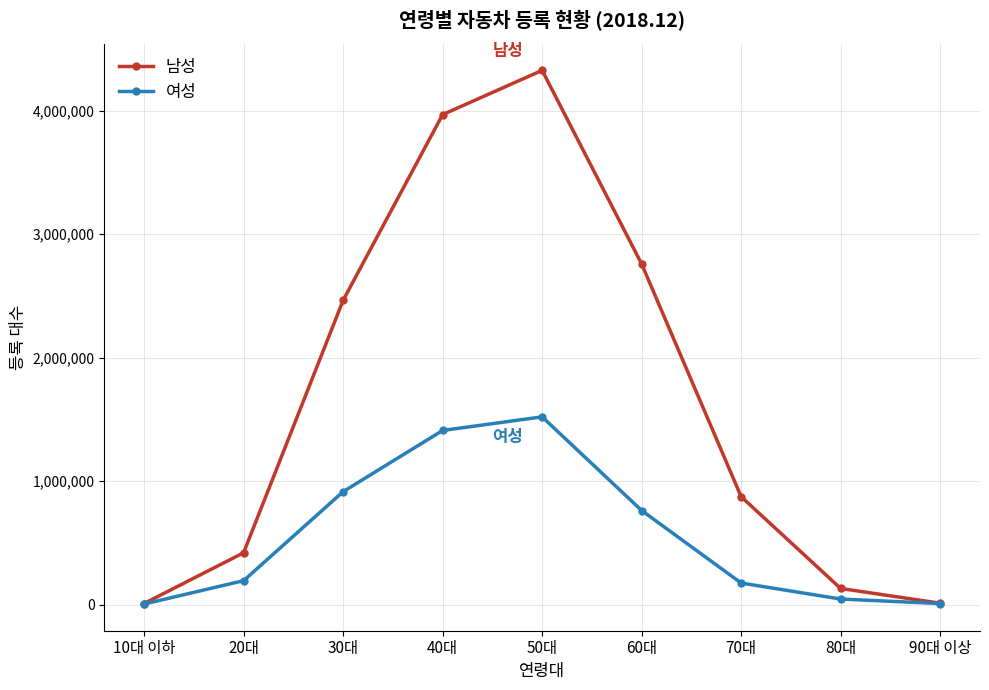

At which category does 여성 reach its first local peak?

50대